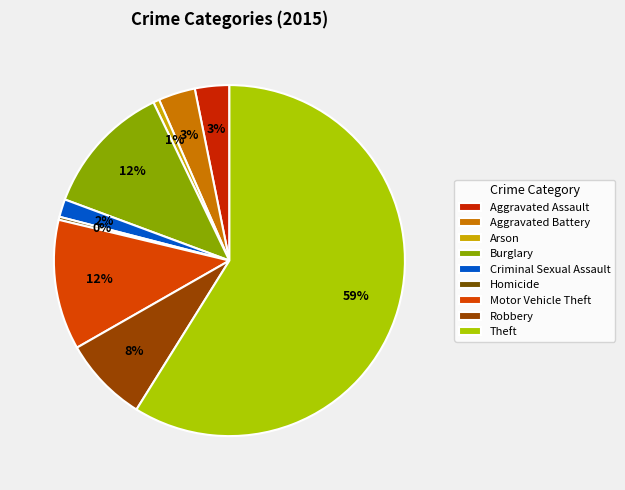

To the nearest percent, what is the difference between the Arson and Theft slice percentages?

58%